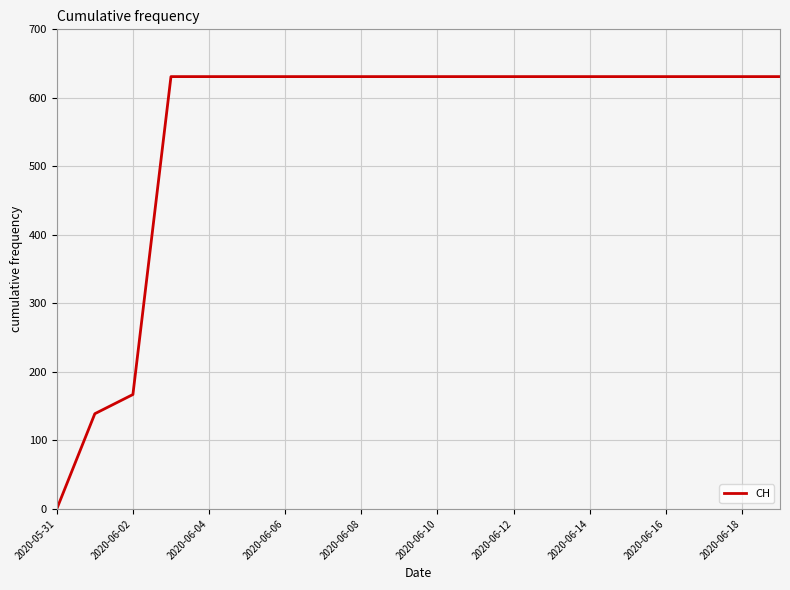

Does the chart have visible grid lines?

Yes